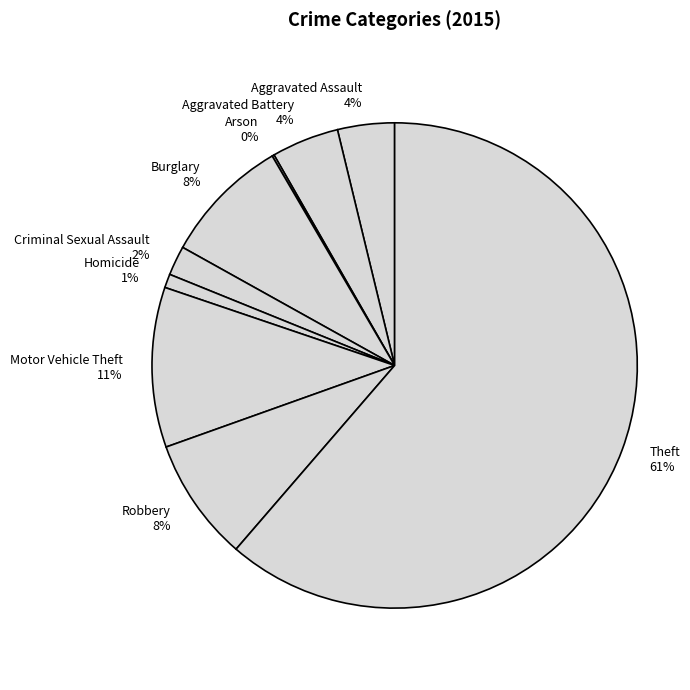

Which has a higher value, Criminal Sexual Assault or Homicide?

Criminal Sexual Assault